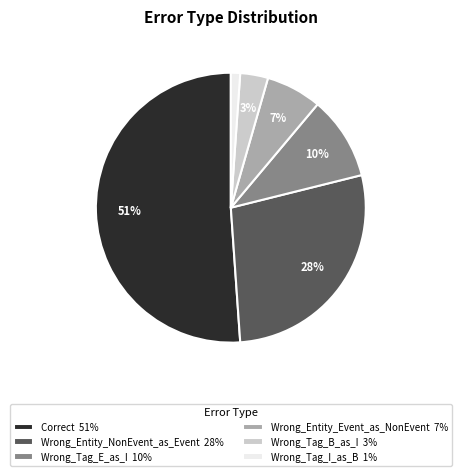

Which slice represents more than half of the pie?

Correct